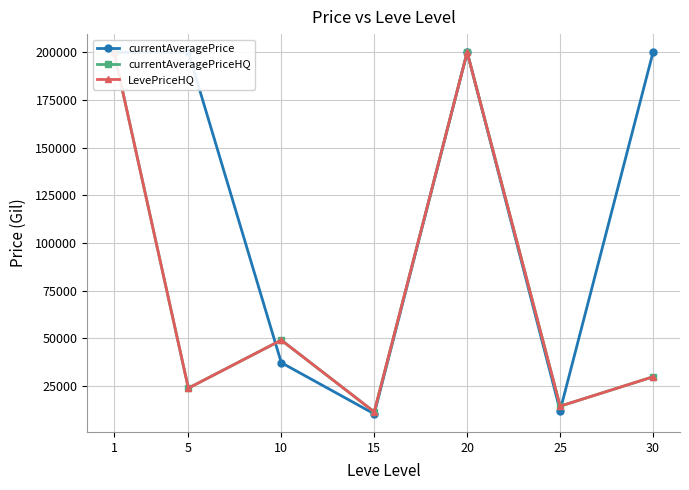

The value of LevePriceHQ at 5 is 23803.9. True or false?

True